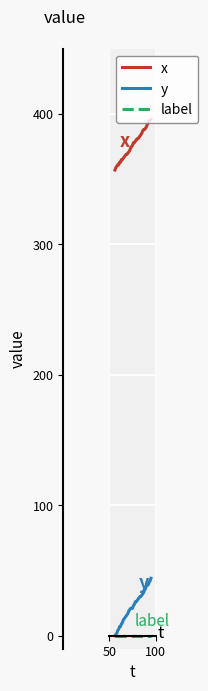

What is the maximum value for y?

44